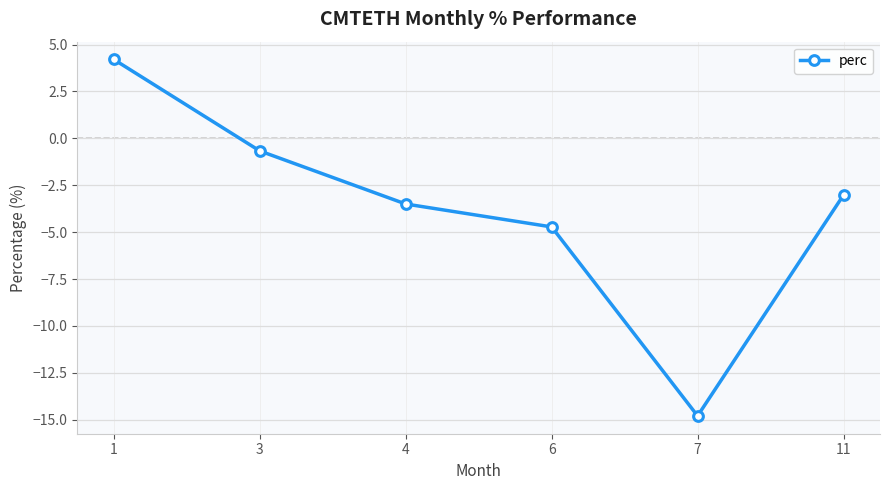

How many points are lower than both their immediate neighbors (excluding endpoints)?

1